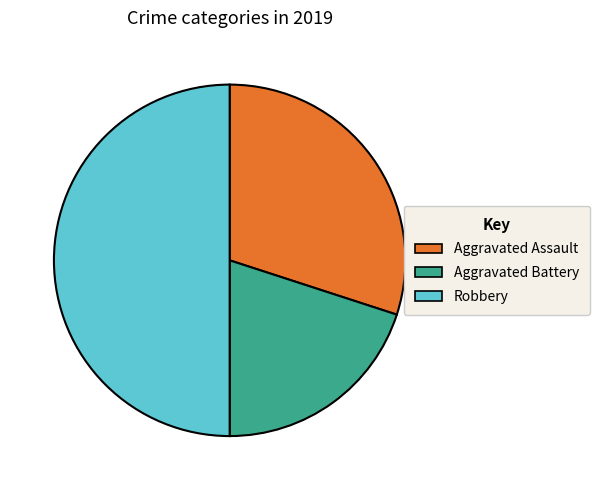

Does Aggravated Assault account for over 50% of the chart?

No